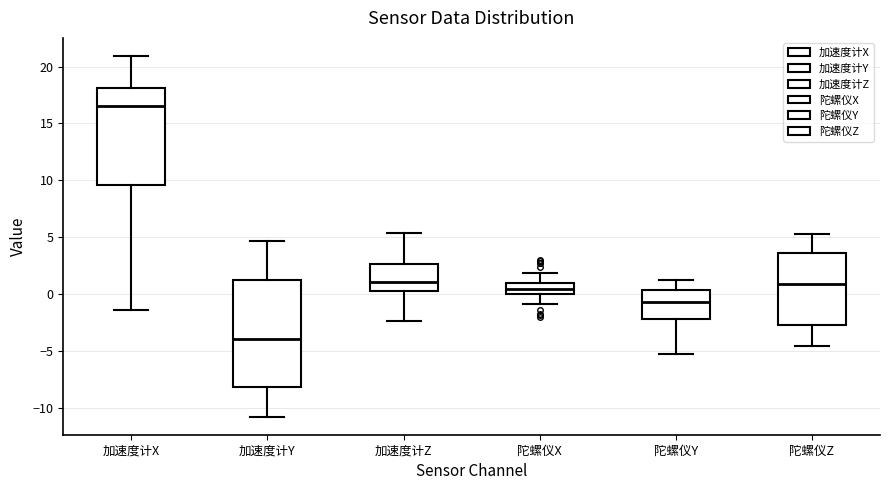

Where does the lower whisker of the box for 加速度计Z end on the y-axis? The values are not printed on the chart, so give them approximately, as read against the axis.

-2.5